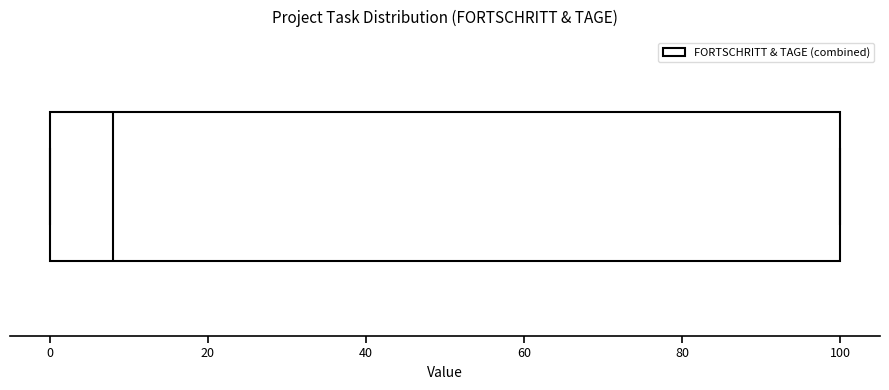

Read this box plot against the x-axis: the position of the median line, the range covered by the box, and the ends of both whiskers. The values are not printed on the chart, so give them approximately, as read against the axis.

median 8, box 0 to 100, whiskers 0 to 100